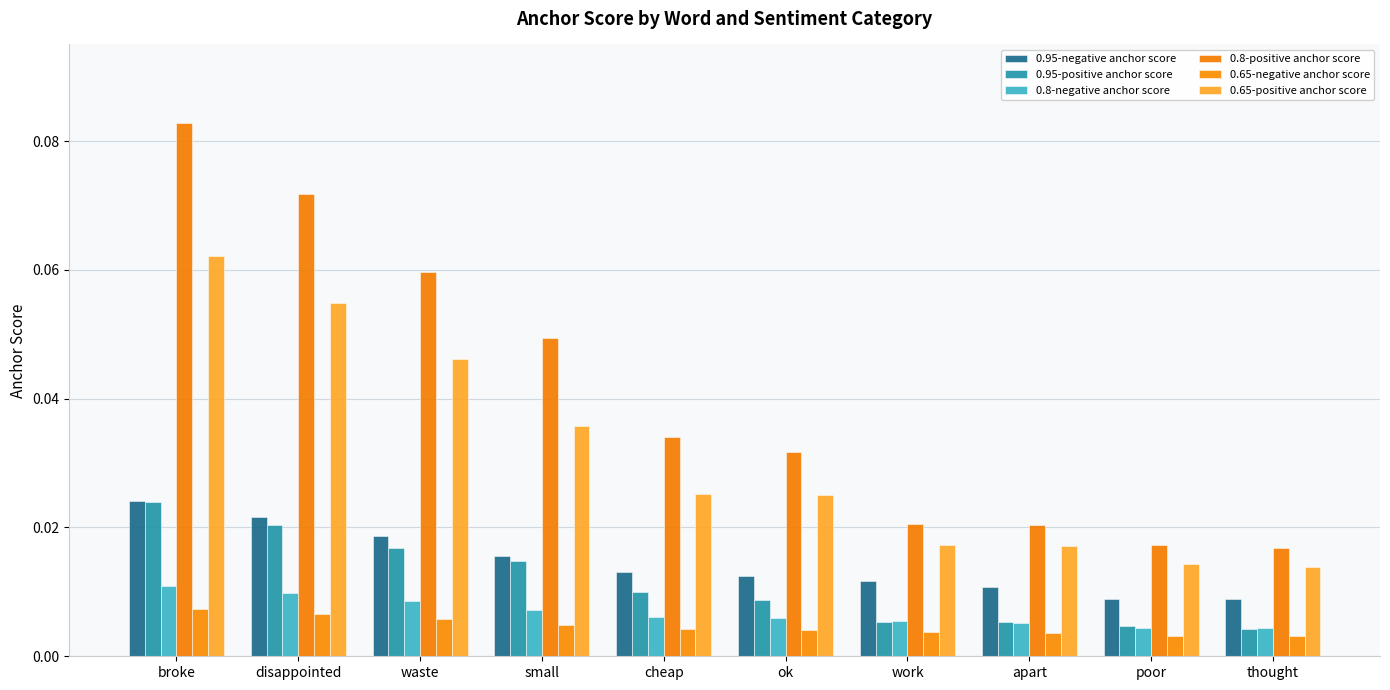

How many groups of bars are there?

10